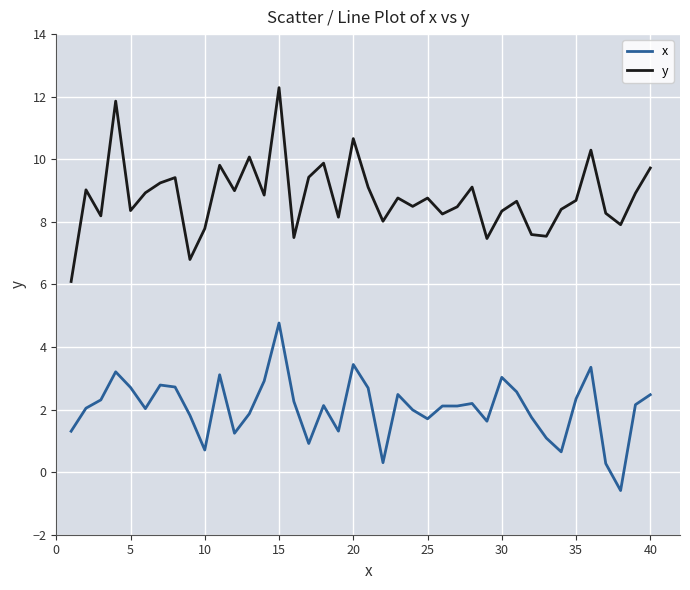

Is this an area chart (filled region under the line)?

No